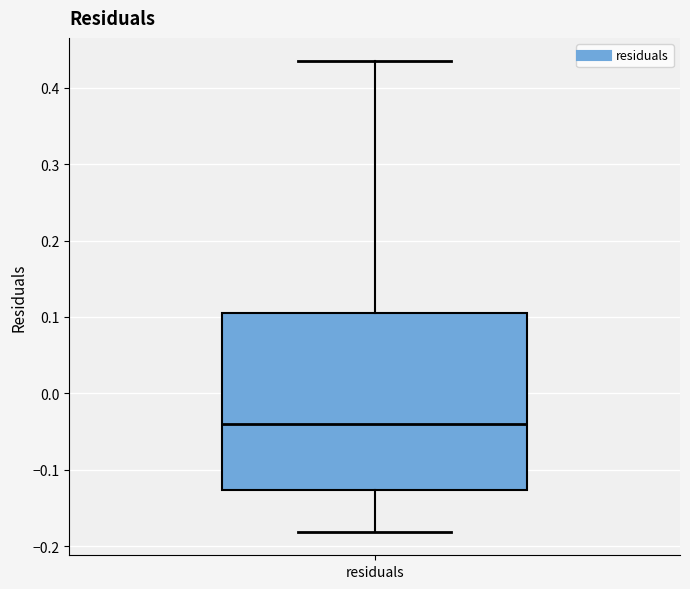

Transcribe this box plot: give where the median line is, the range the box spans, and where the two whiskers end, as read against the y-axis. The values are not printed on the chart, so give them approximately, as read against the axis.

median -0.04, box -0.13 to 0.10, whiskers -0.18 to 0.43